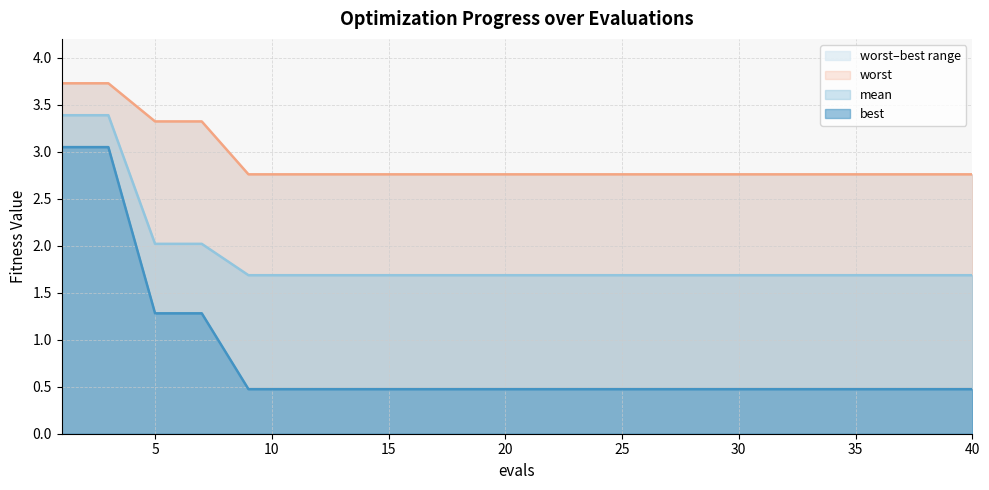

What is the total value across all series at 30?

4.9